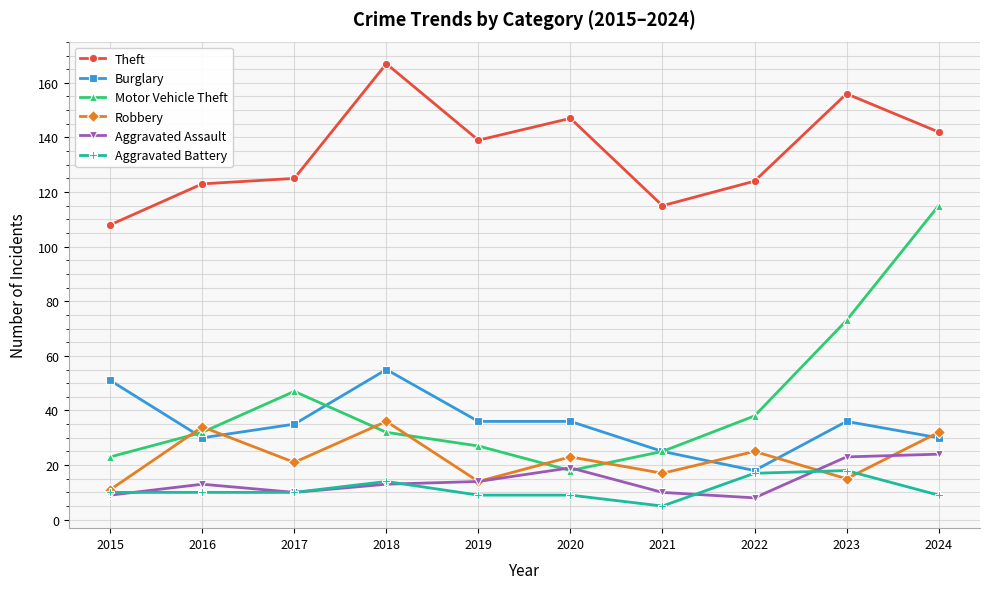

True or false: Motor Vehicle Theft and Theft intersect in this chart.

False